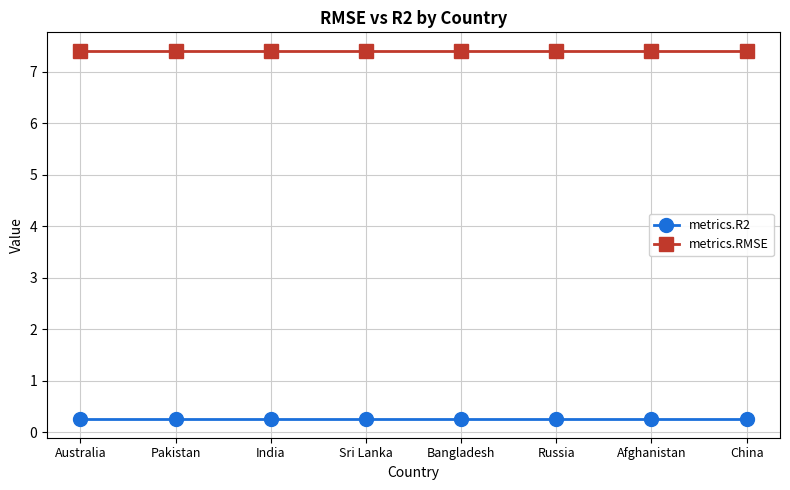

What is the spread (max minus min) of values at Australia?

7.2